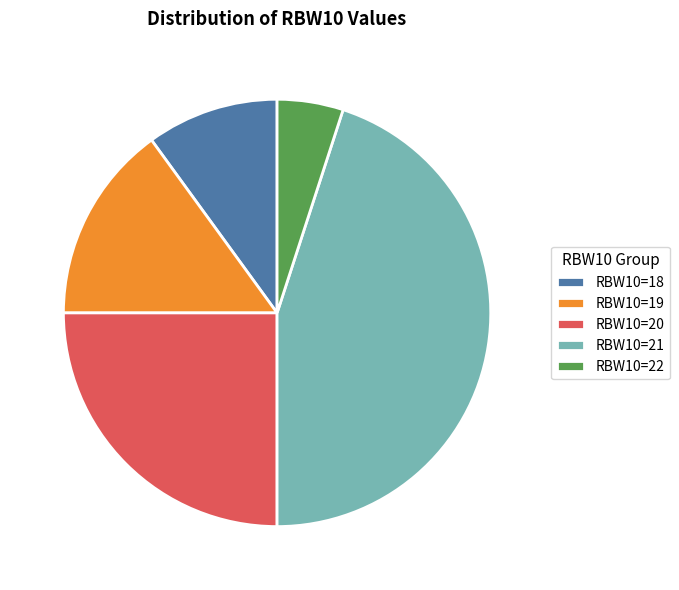

Is there a majority slice in this chart?

No